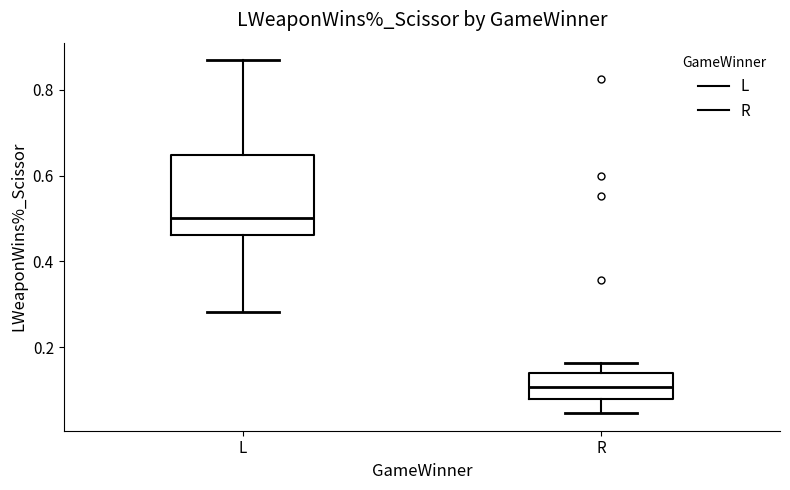

Which box's median line is the highest?

L